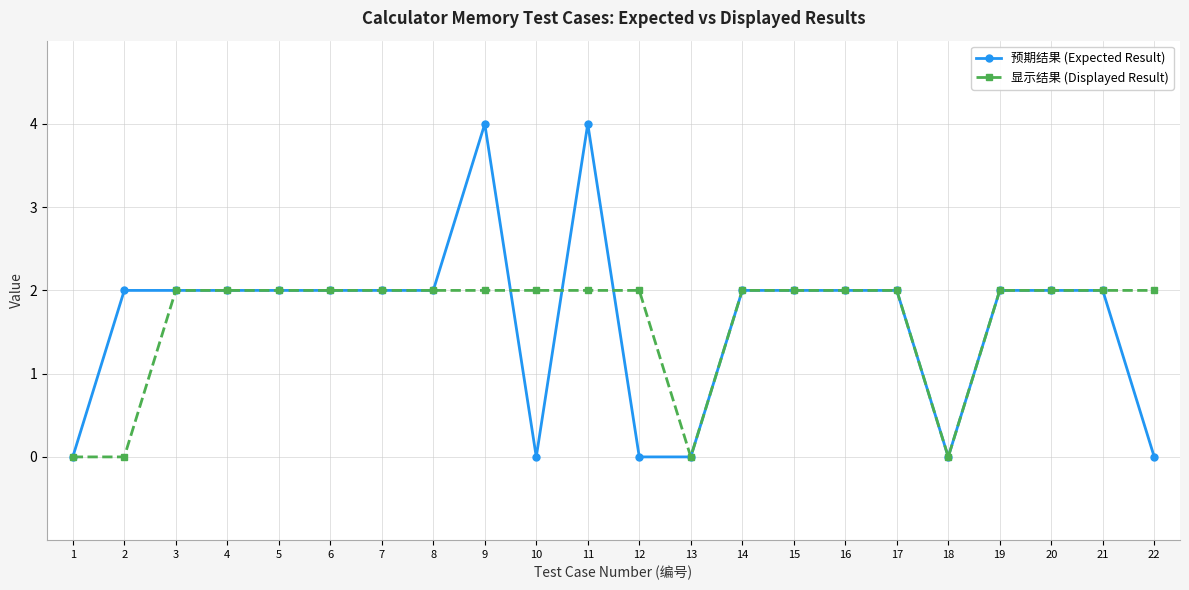

How many data points does each series have?

22